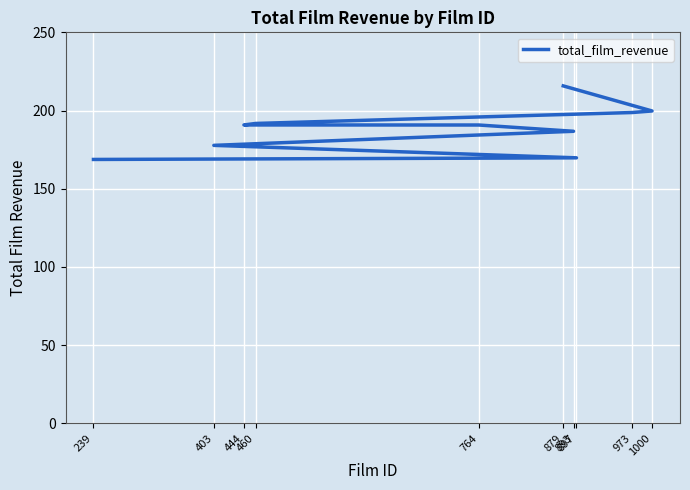

Is it true that the value at 444 is 190.8?

True